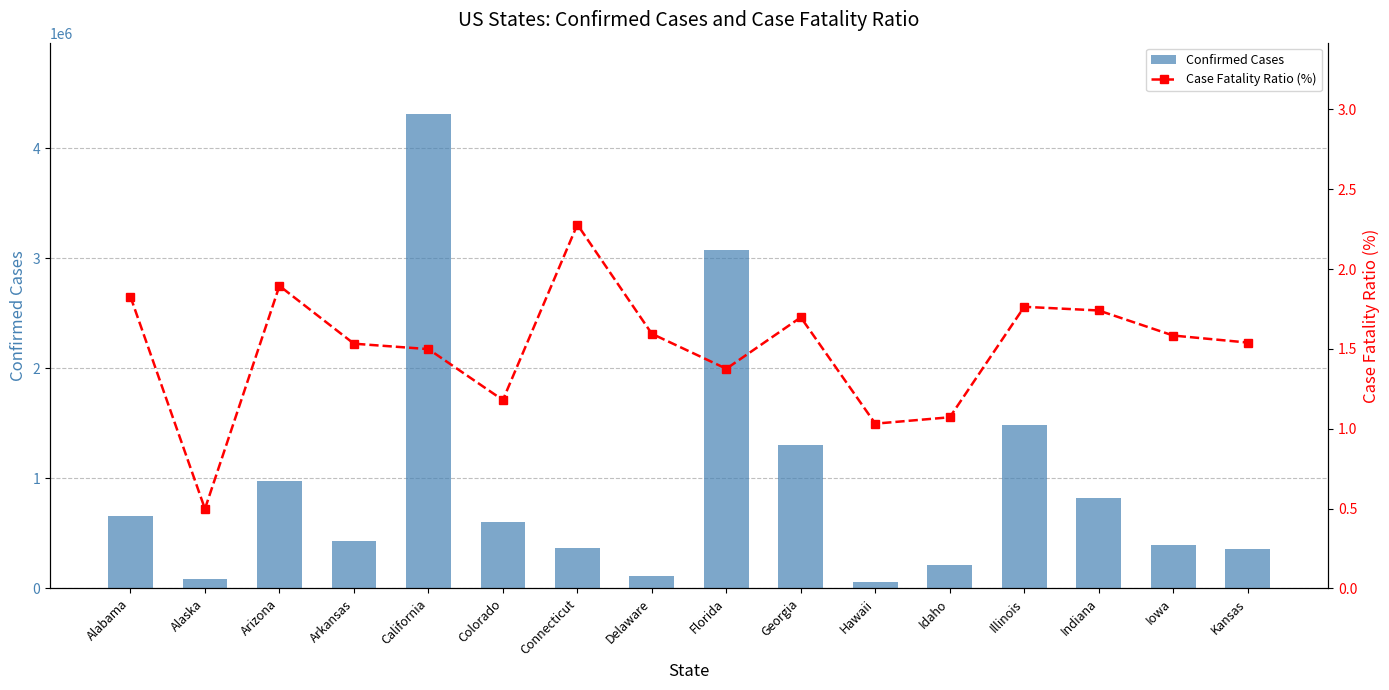

What is the value of the Case Fatality Ratio (%) bar at the 6th from the left?

1.2